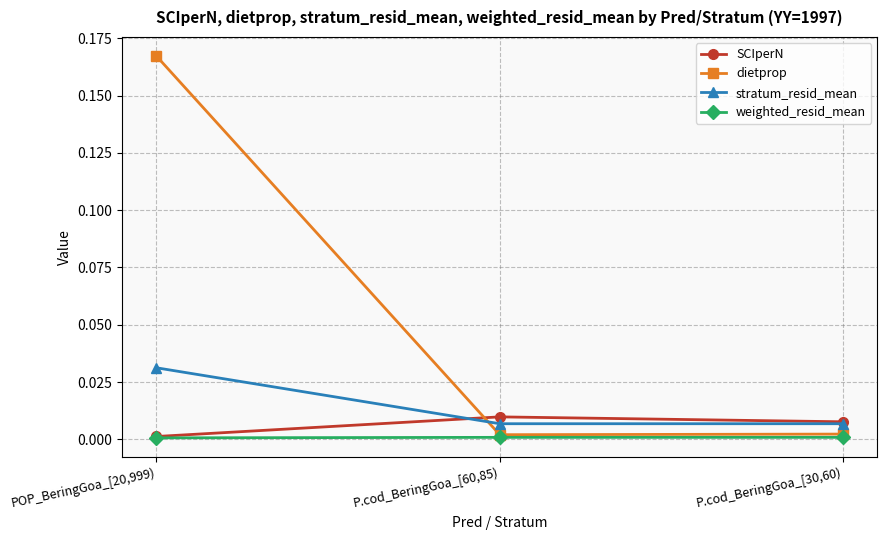

What are all the series names shown in the legend?

SCIperN, dietprop, stratum_resid_mean, weighted_resid_mean